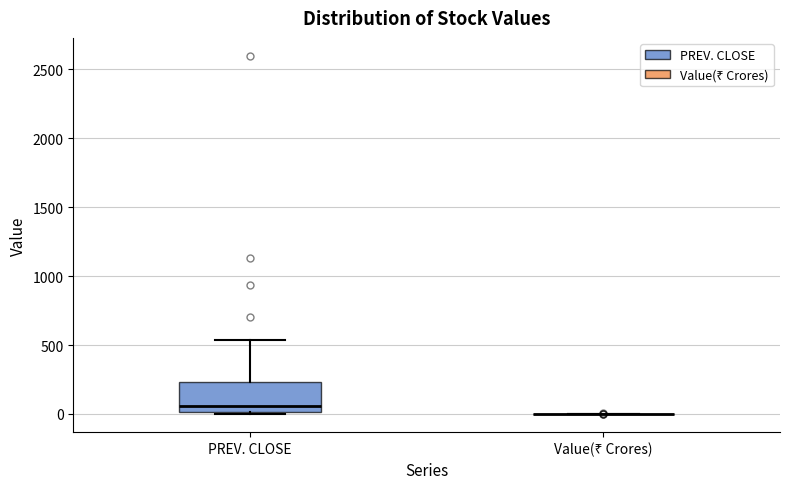

Reading left to right, transcribe this box plot: for each box, give where its median line is, the range the box spans, and where its two whiskers end, as read against the y-axis. The values are not printed on the chart, so give them approximately, as read against the axis.

PREV. CLOSE: median 50, box 0 to 250, whiskers 0 to 550
Value(₹ Crores): box collapsed to a line at 0, whiskers 0 to 0